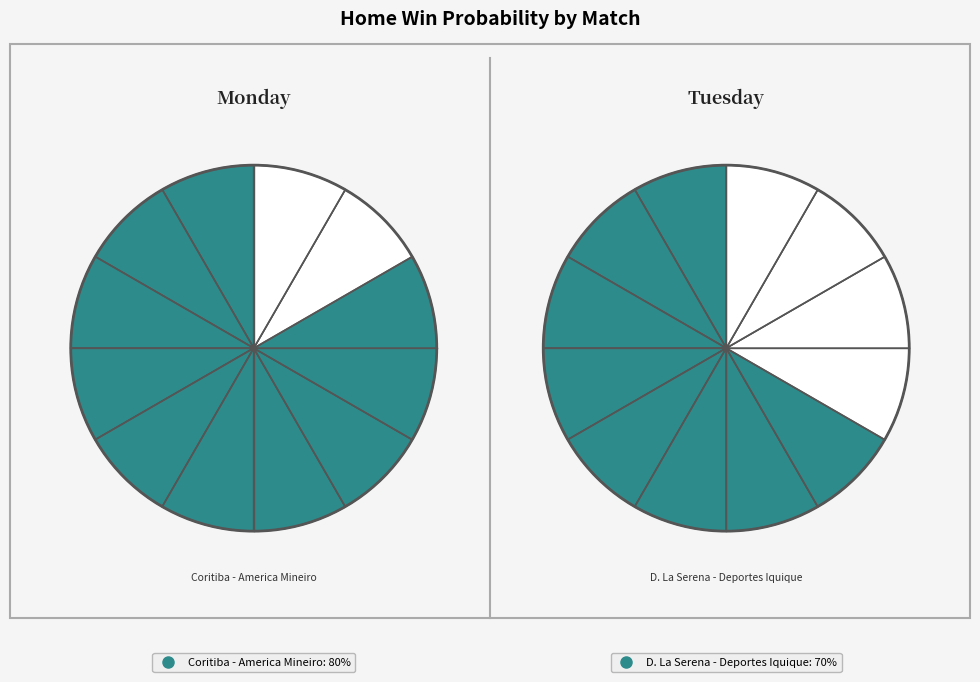

Is it true that D. La Serena - Deportes Iquique is 35% of the pie?

False